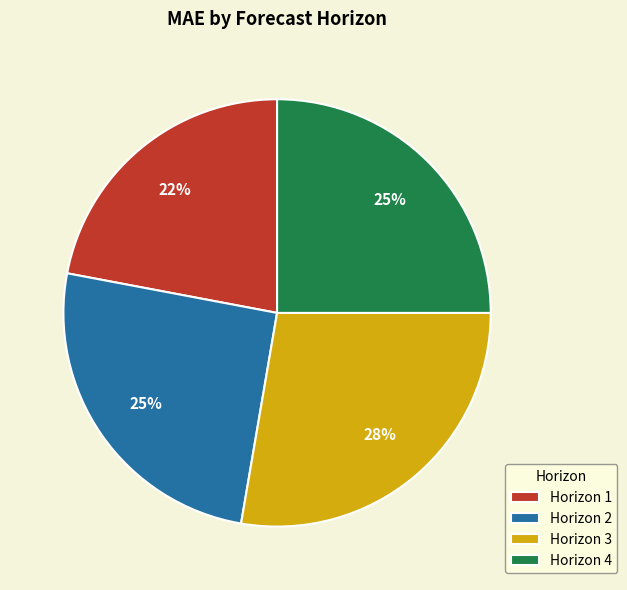

To the nearest percent, what portion does Horizon 1 represent?

22%